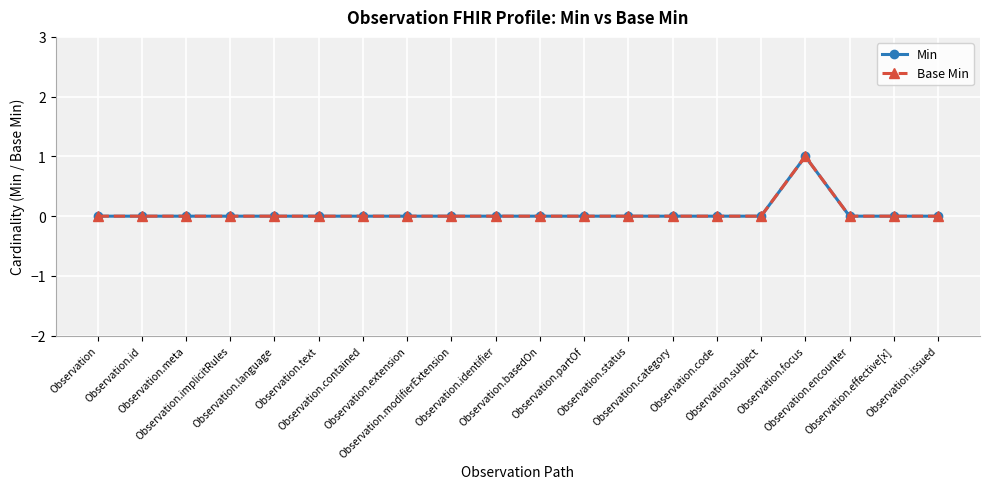

True or false: Min and Base Min intersect in this chart.

False